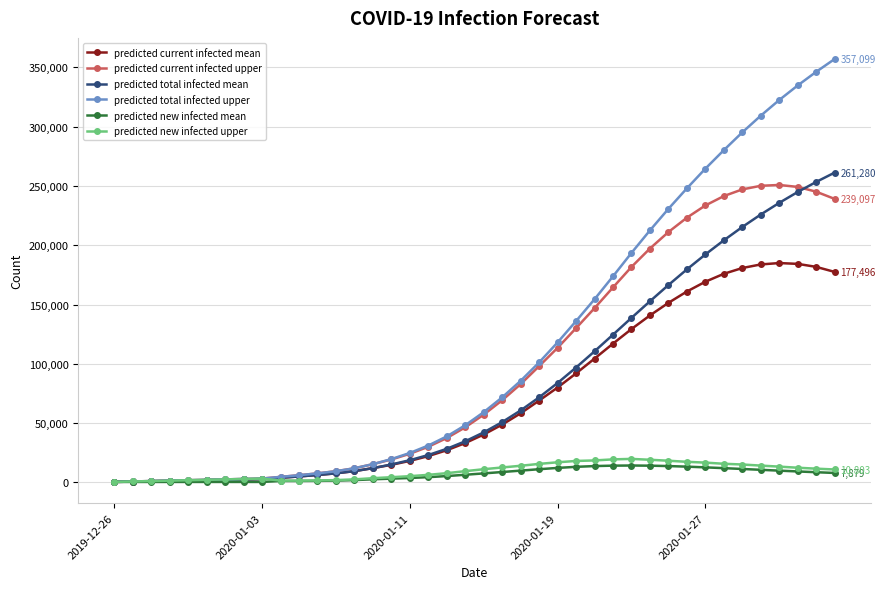

How many data points in predicted new infected upper are less than 10803?

20